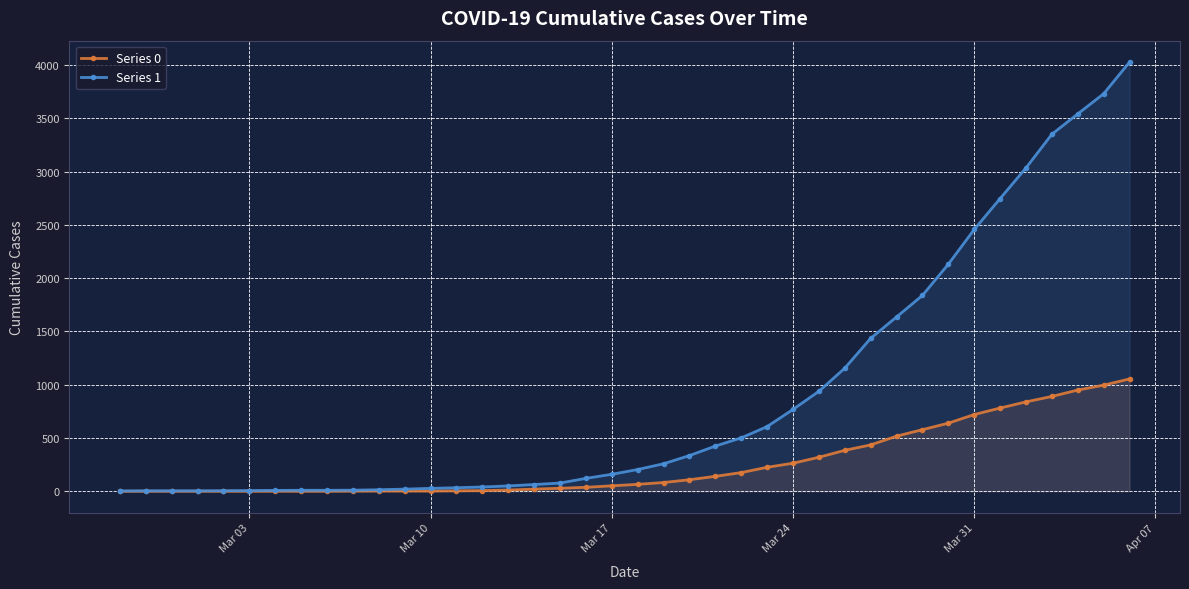

What is the sum of all Series 1 values?

35787